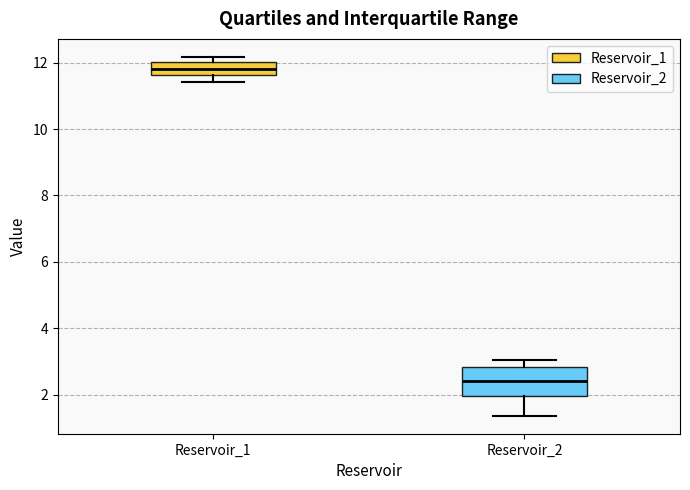

Which box is the tallest, from its lower edge to its upper edge?

Reservoir_2